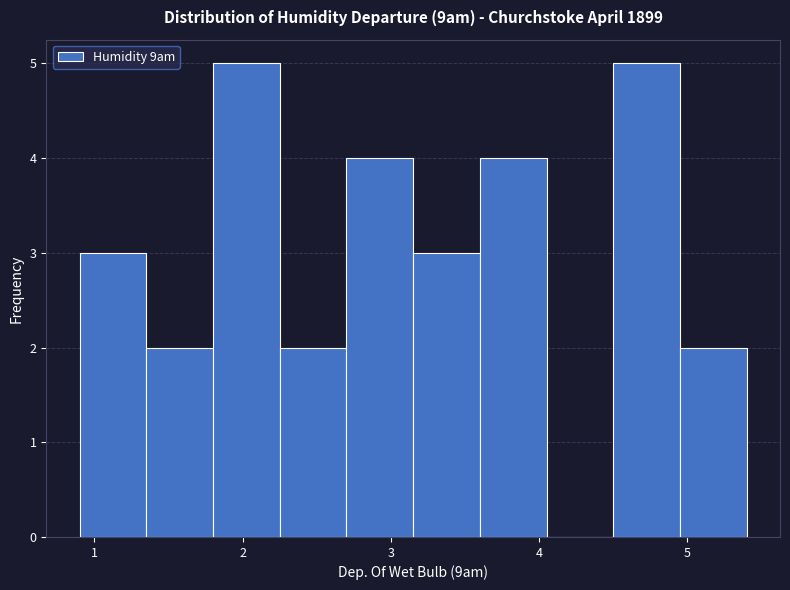

Reading left to right, list every bar in this chart as the range it spans on the x-axis followed by its height. Neither the bar edges nor the heights are printed on the chart, so give them approximately, as read against the axes.

0.90 to 1.35: 3
1.35 to 1.80: 2
1.80 to 2.25: 5
2.25 to 2.70: 2
2.70 to 3.15: 4
3.15 to 3.60: 3
3.60 to 4.05: 4
4.05 to 4.50: 0
4.50 to 4.95: 5
4.95 to 5.40: 2